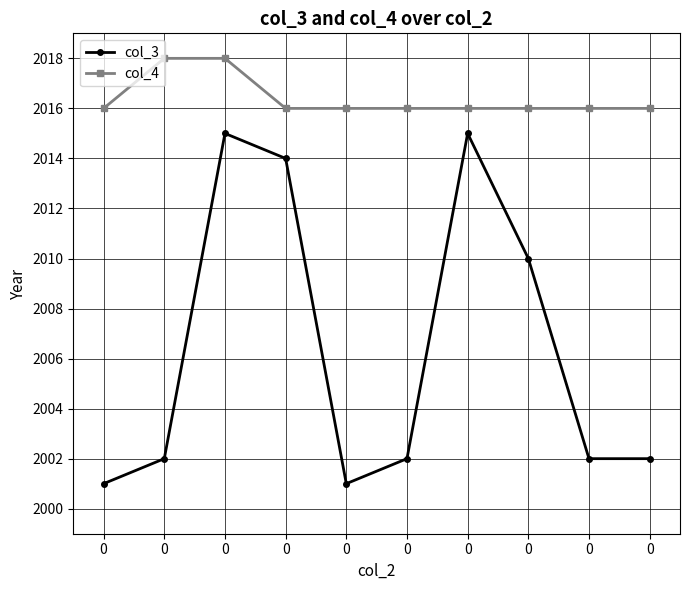

What are all the series names shown in the legend?

col_3, col_4